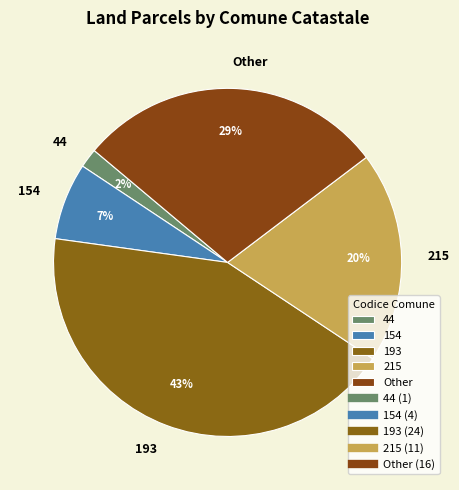

To the nearest percent, what is the difference between the 193 and 44 slice percentages?

41%